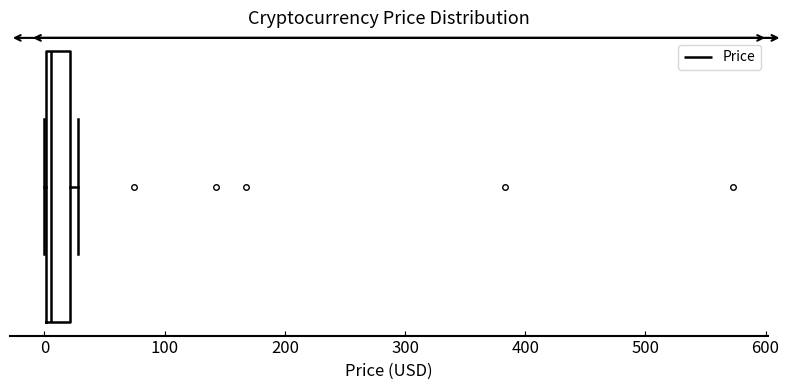

Where is the left edge of the box on the x-axis? The values are not printed on the chart, so give them approximately, as read against the axis.

0